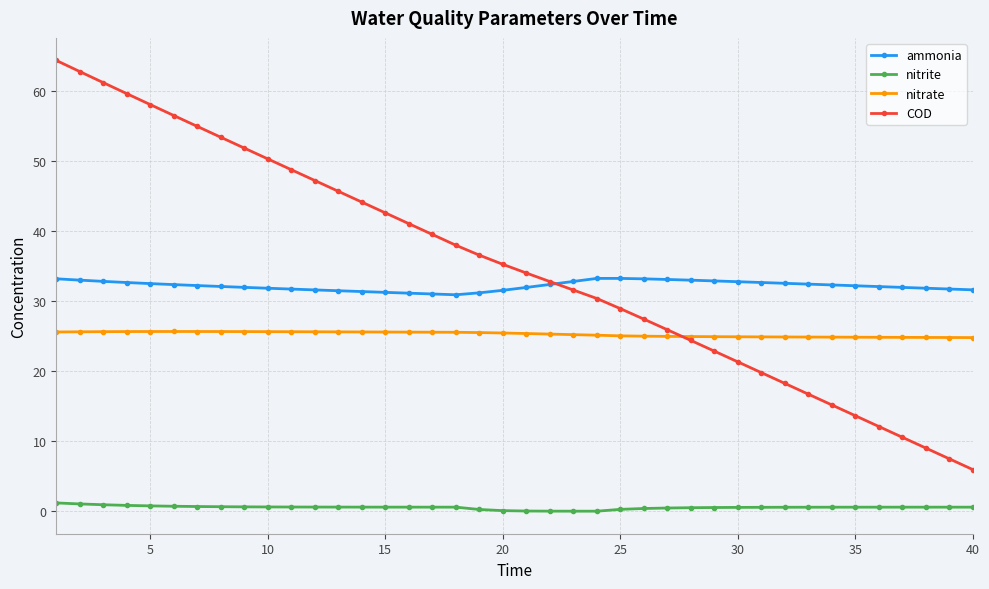

True or false: ammonia and nitrite intersect in this chart.

False